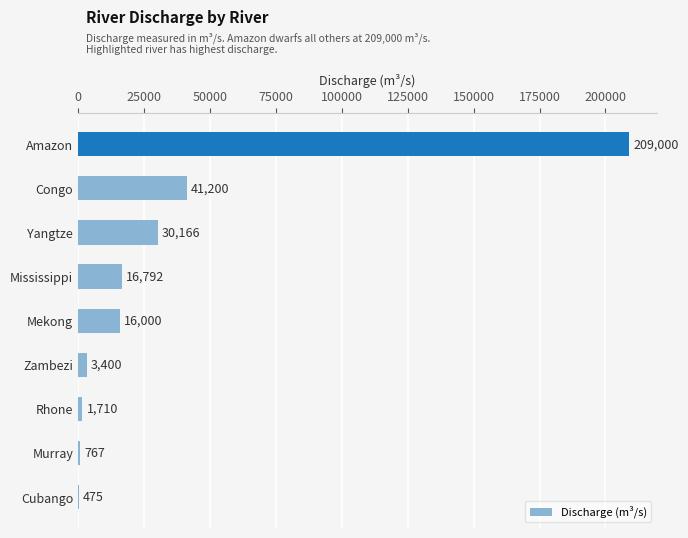

At which label is the value closest to 104737?

Congo